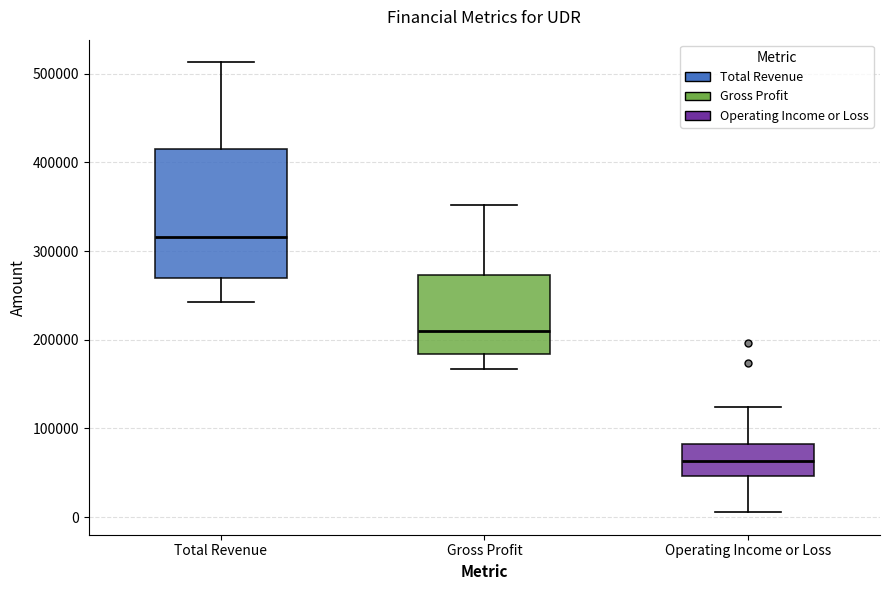

Reading left to right, read every box against the y-axis: the position of its median line, the range the box covers, and the ends of its whiskers. The values are not printed on the chart, so give them approximately, as read against the axis.

Total Revenue: median 320000, box 270000 to 410000, whiskers 240000 to 510000
Gross Profit: median 210000, box 180000 to 270000, whiskers 170000 to 350000
Operating Income or Loss: median 60000, box 50000 to 80000, whiskers 10000 to 120000